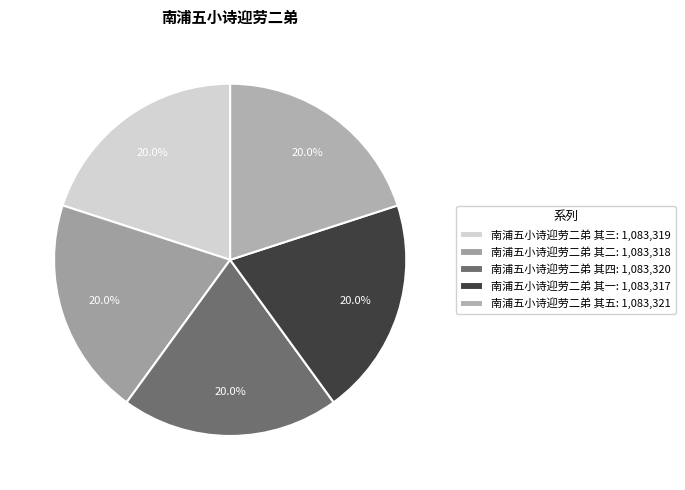

Which slice is the smallest?

南浦五小诗迎劳二弟 其一